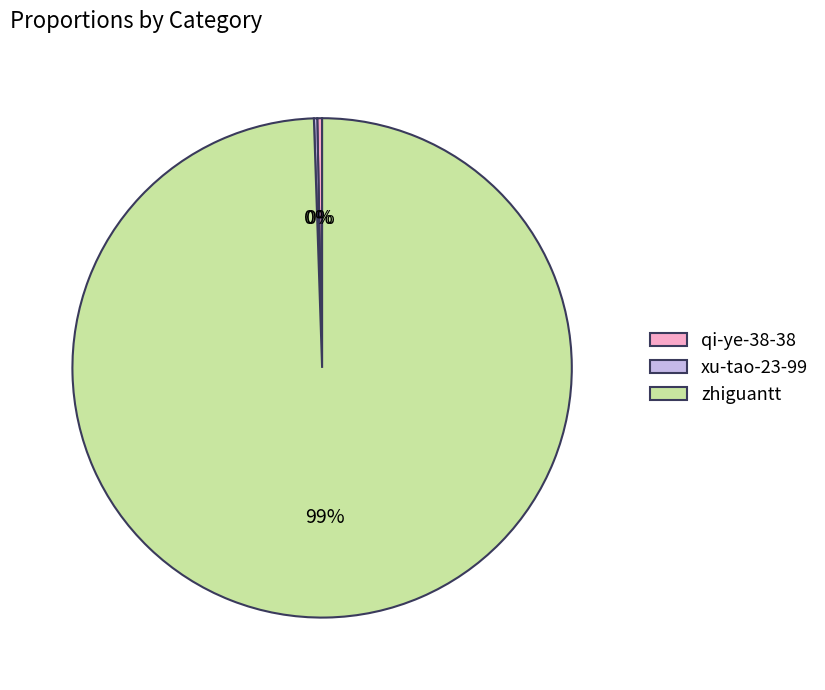

Approximately how many times larger is the value at zhiguantt compared to qi-ye-38-38?

321.8